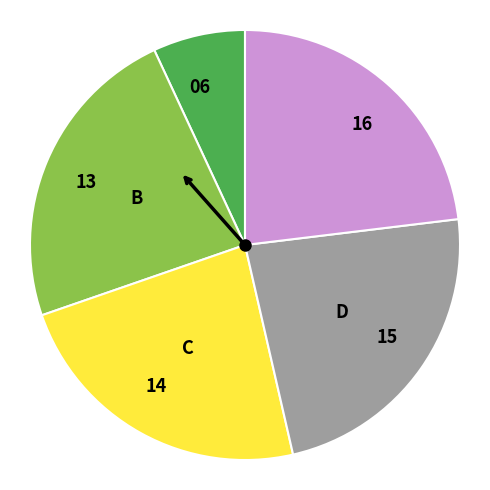

Combined, do 06 and 16 account for over 50%?

No